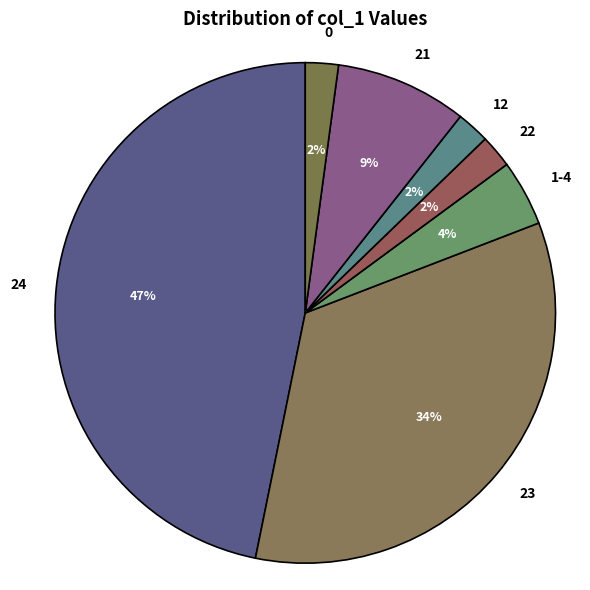

Combined, do 0 and 23 account for over 50%?

No